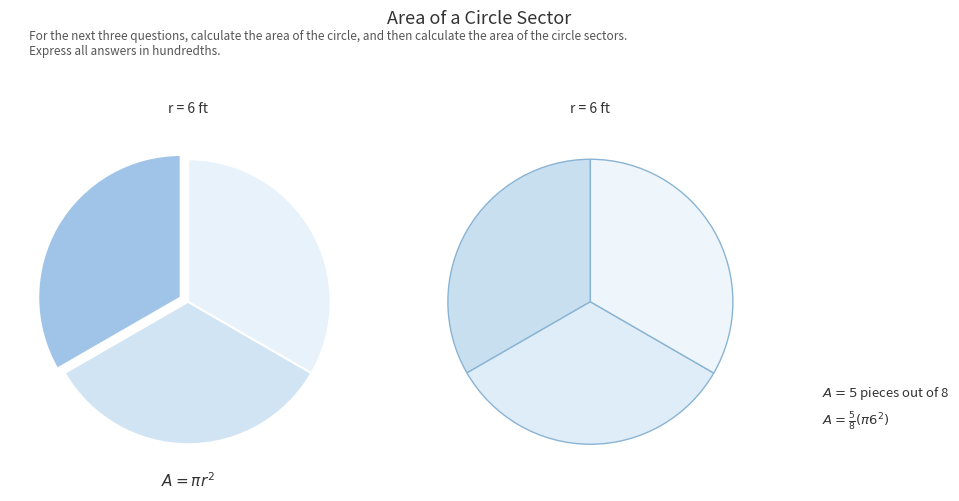

Which has a higher value, 1854340 or 1854338?

1854340